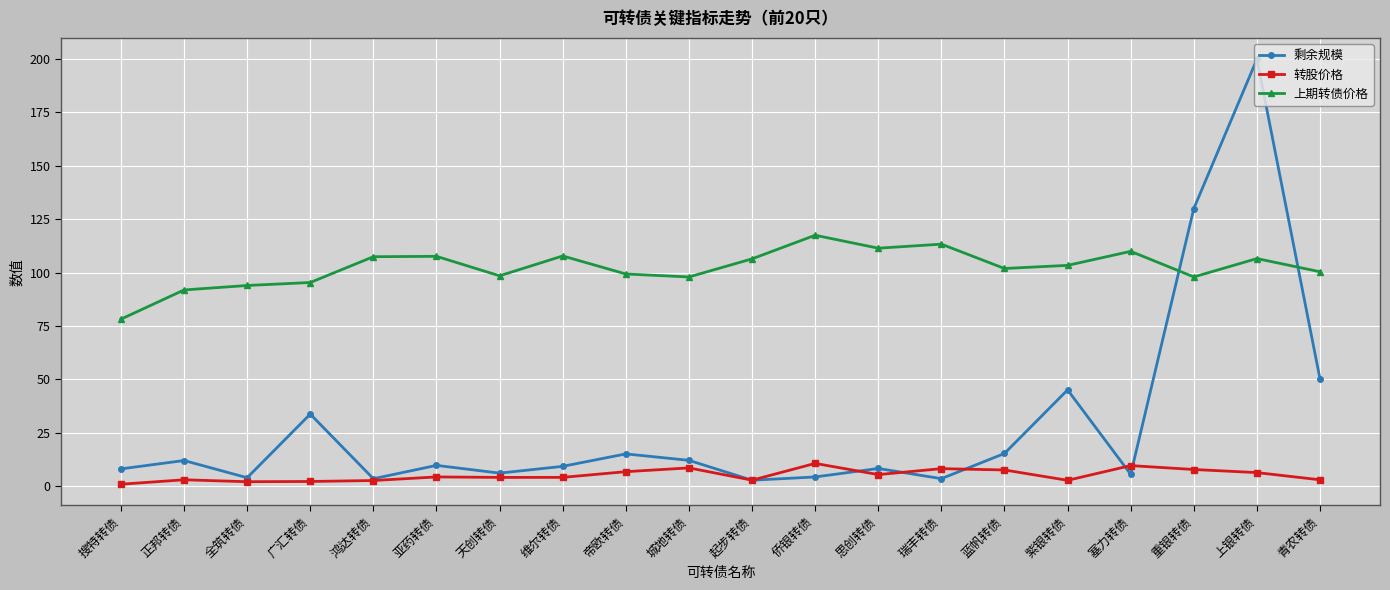

Is it true that 转股价格 equals 9.5 at 塞力转债?

True